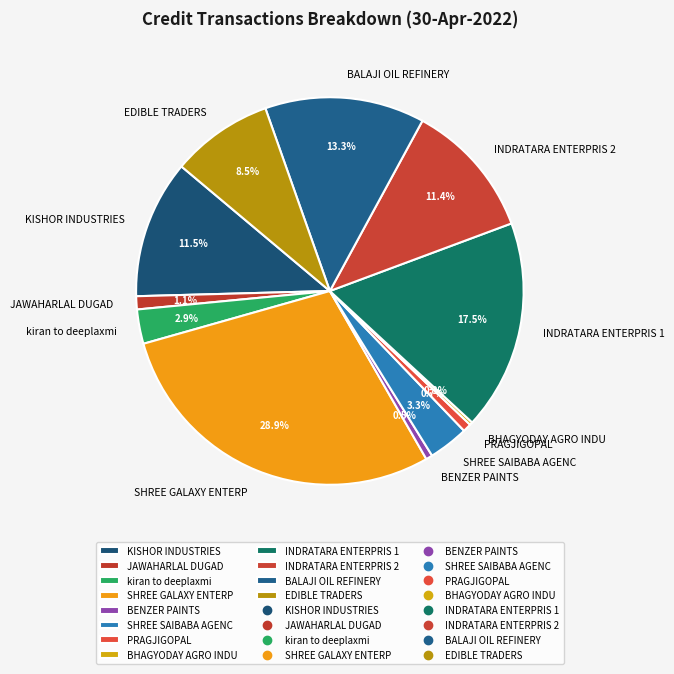

To the nearest percent, what portion does SHREE GALAXY ENTERP represent?

29%